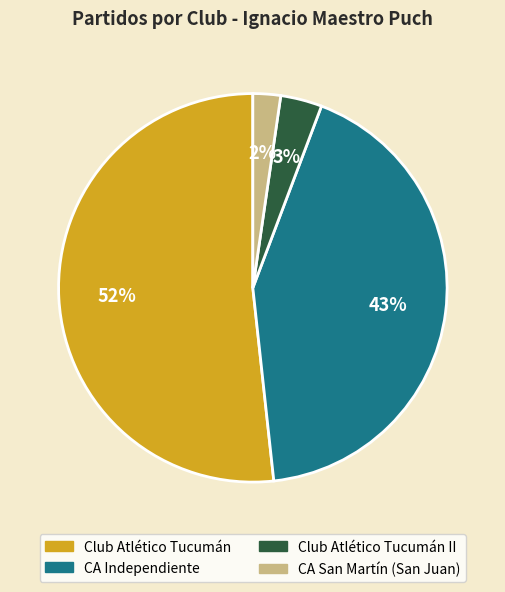

Count the number of slices in the pie.

4